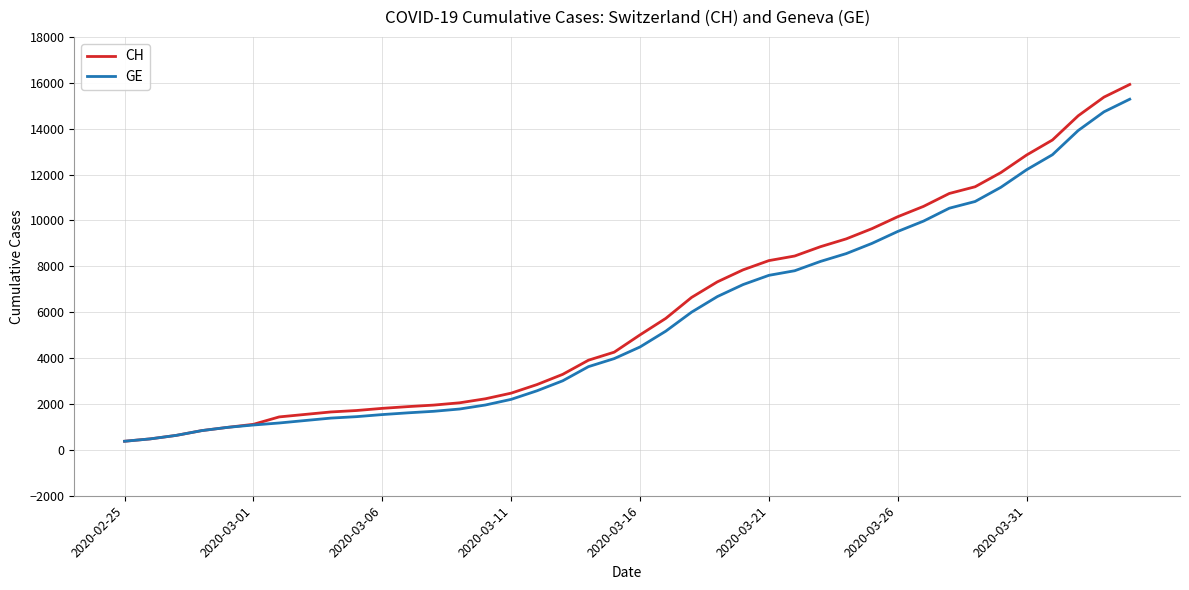

Which series has the largest total across all categories?

CH